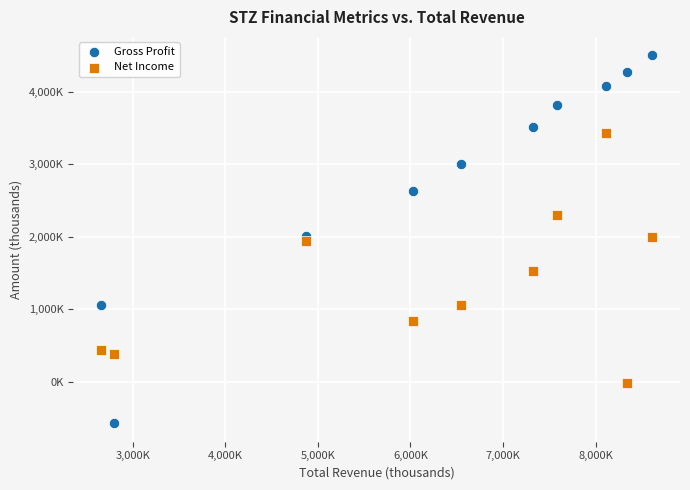

Which series contains the lowest Y value?

Gross Profit